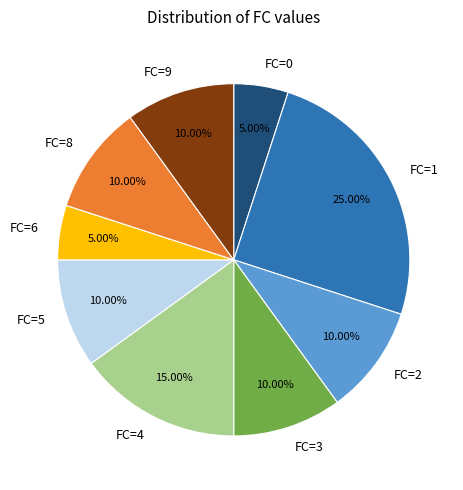

Does any single category account for the majority?

No